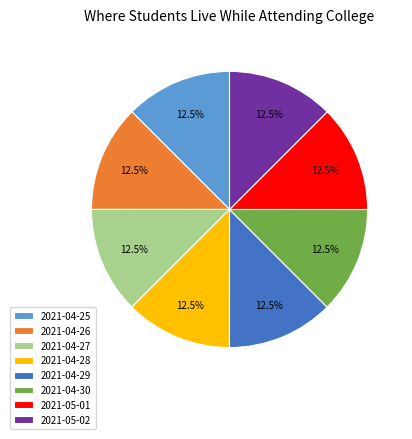

What is the ratio of the value at 2021-04-30 to the value at 2021-05-02?

1.0